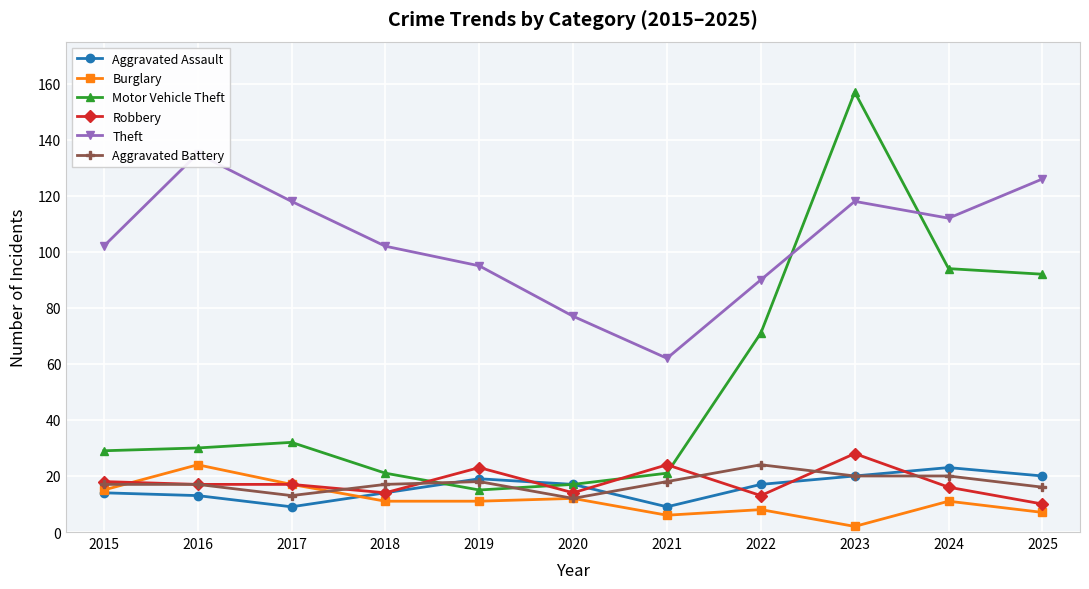

At which label does Motor Vehicle Theft first exceed 30?

2017